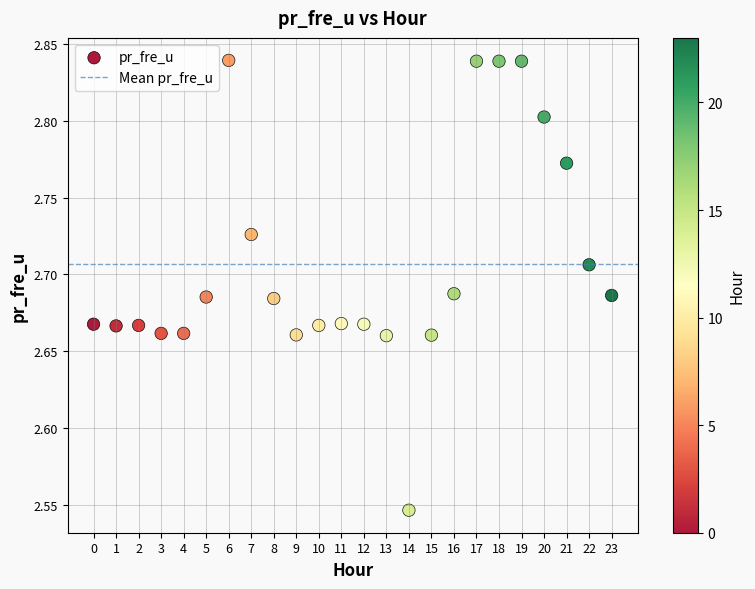

What is the range of Y values (max minus min)?

0.3